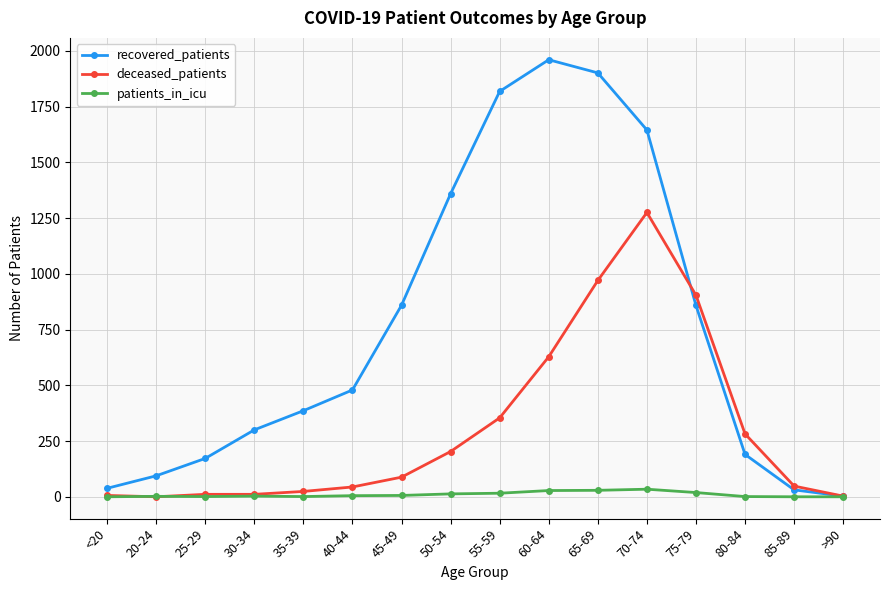

What is the difference between the second highest and second lowest values in the recovered_patients series?

1870